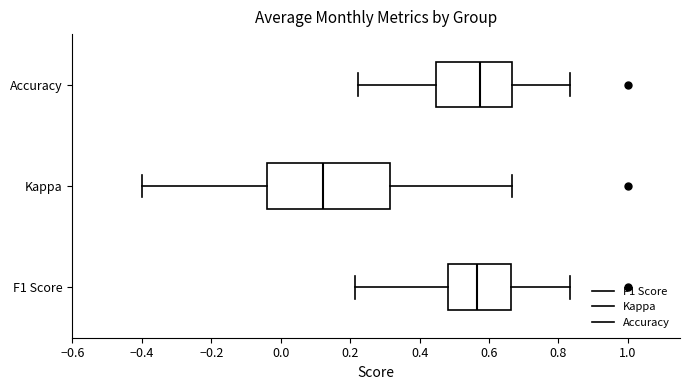

Reading bottom to top, read every box against the x-axis: the position of its median line, the range the box covers, and the ends of its whiskers. The values are not printed on the chart, so give them approximately, as read against the axis.

F1 Score: median 0.56, box 0.48 to 0.66, whiskers 0.22 to 0.84
Kappa: median 0.12, box -0.04 to 0.32, whiskers -0.40 to 0.66
Accuracy: median 0.58, box 0.44 to 0.66, whiskers 0.22 to 0.84